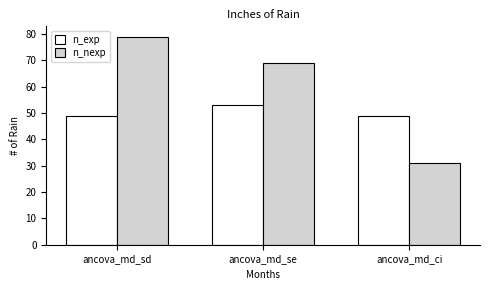

Which series has the widest spread of values?

n_nexp